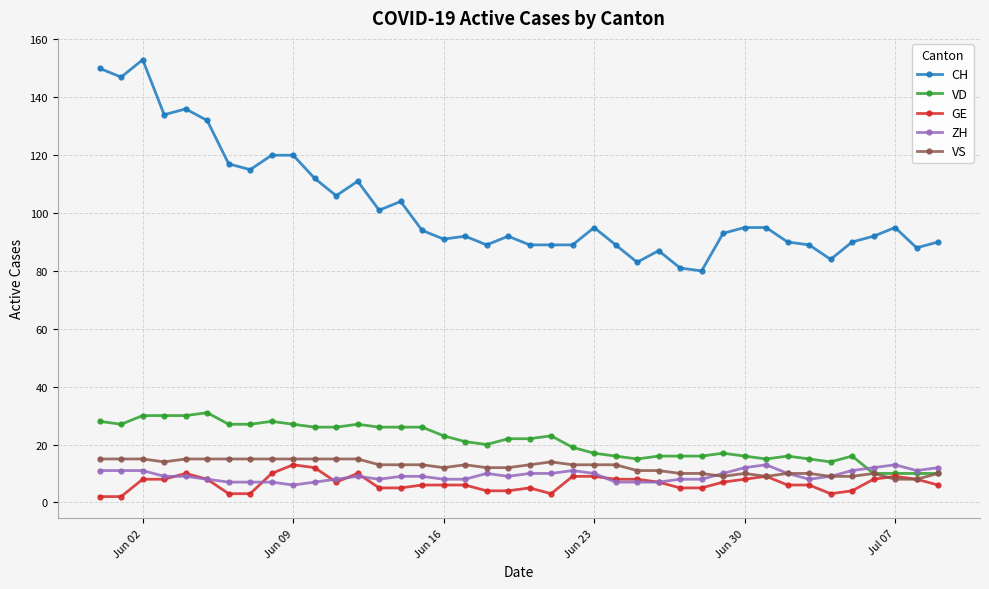

True or false: GE has more than 1 interior local peaks.

True